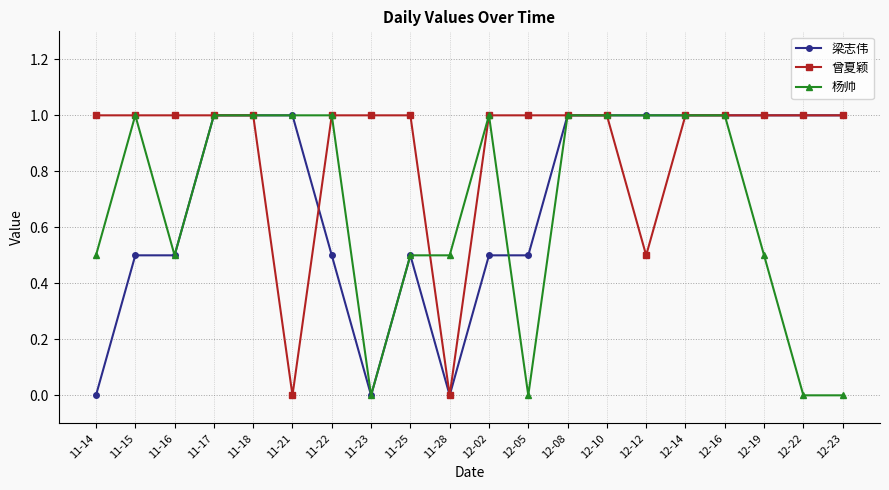

Is this an area chart (filled region under the line)?

No